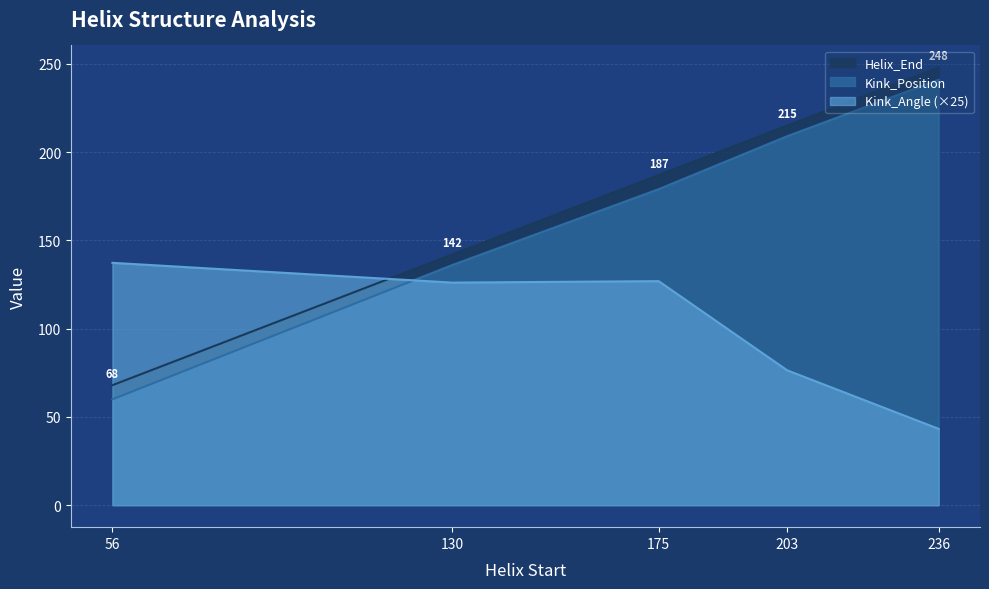

How many intersections are there between Kink_Position and Kink_Angle?

1